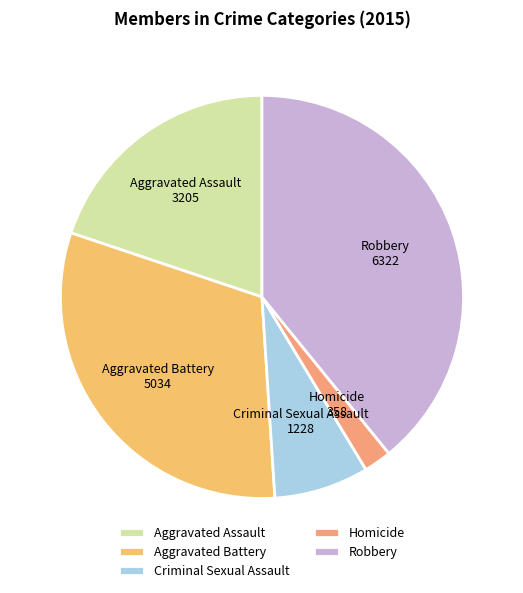

Combined, do Aggravated Assault and Aggravated Battery account for over 50%?

Yes